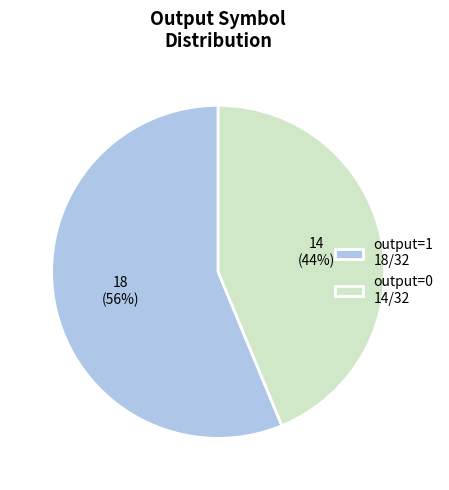

To the nearest percent, what is the average slice percentage?

50%